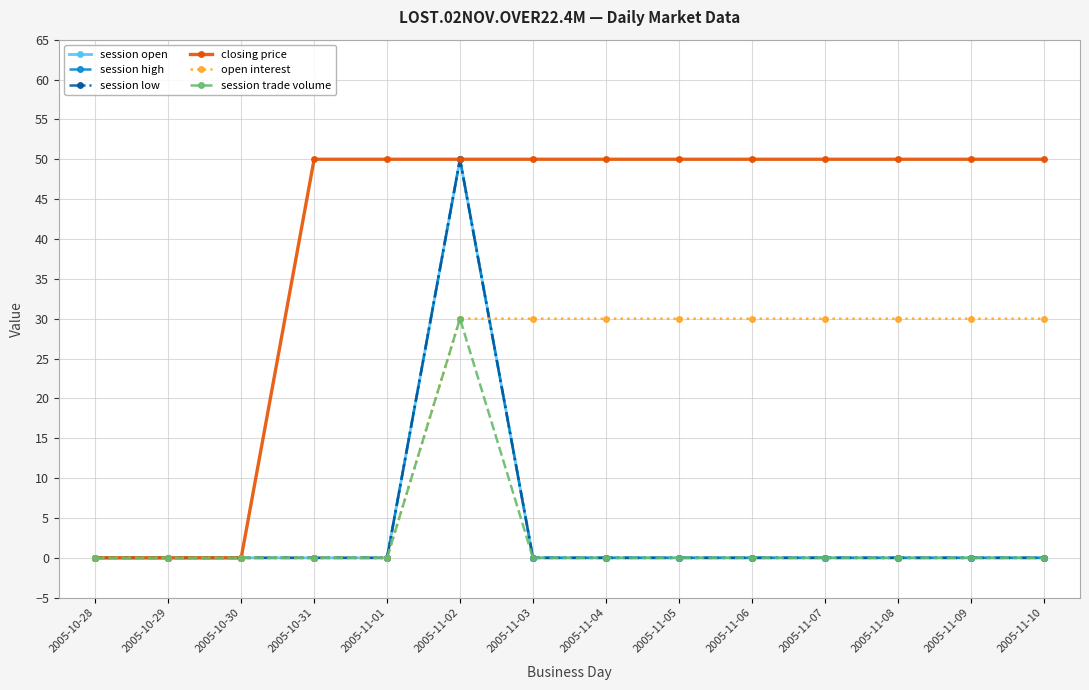

What is the greatest value displayed?

50